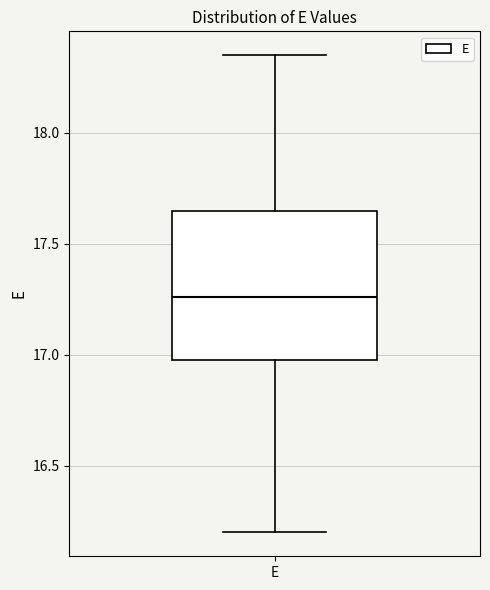

Where is the lower edge of the box for E on the y-axis? The values are not printed on the chart, so give them approximately, as read against the axis.

17.00